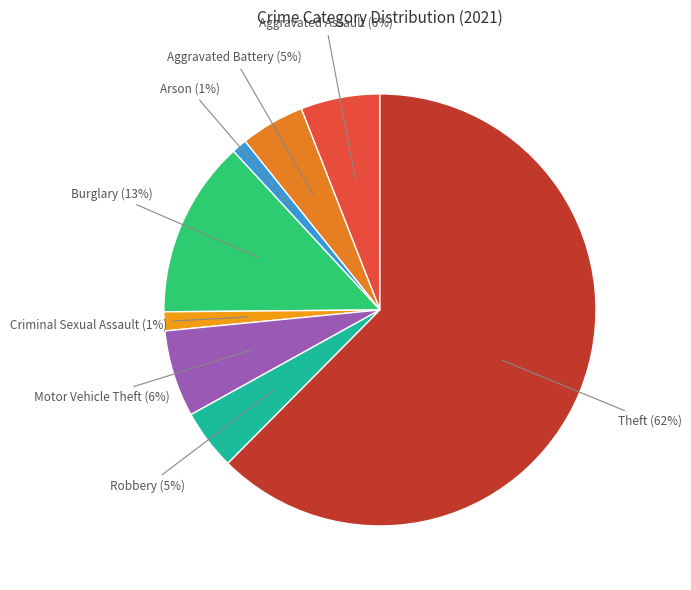

How many segments does this pie chart have?

8